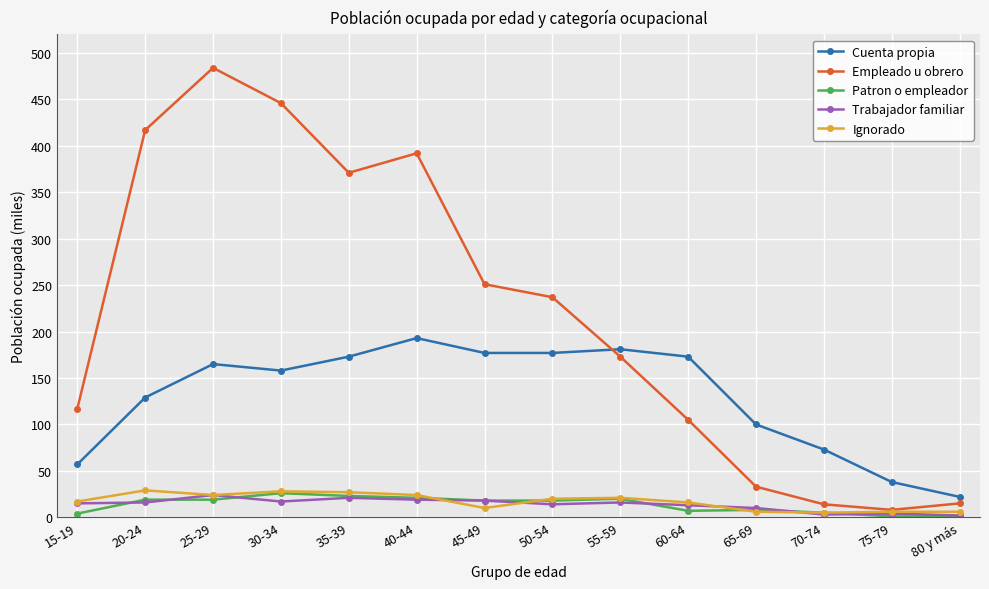

True or false: Cuenta propia and Ignorado cross at least once.

False